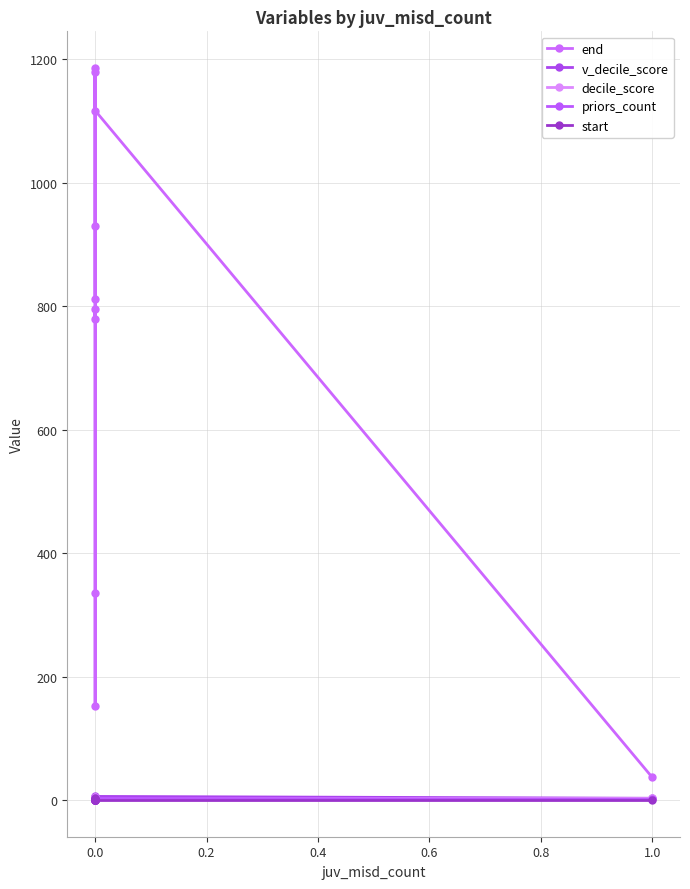

Which series has the widest spread of values?

end